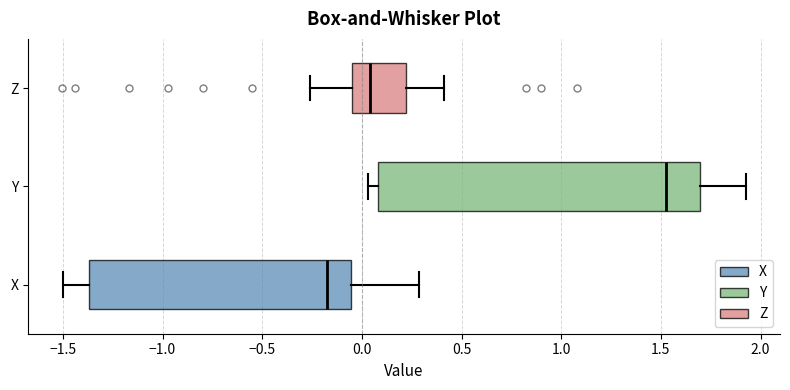

Where is the right edge of the box for Z on the x-axis? The values are not printed on the chart, so give them approximately, as read against the axis.

0.20